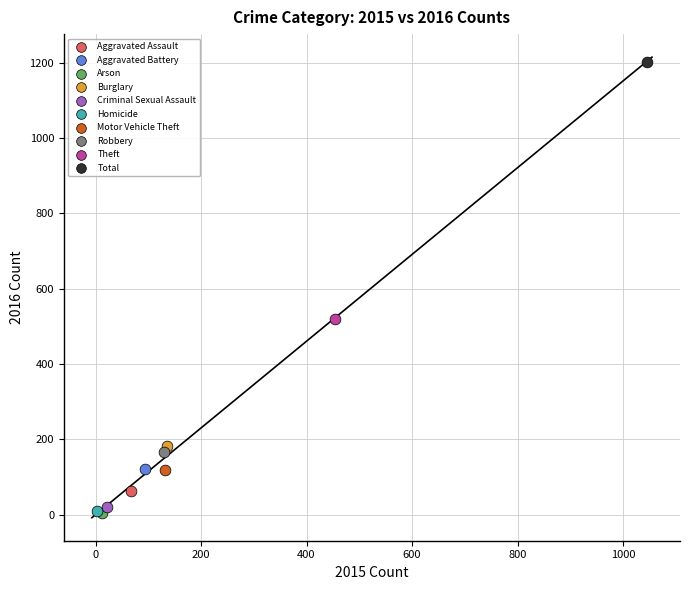

What are all the series names shown in the legend?

Aggravated Assault, Aggravated Battery, Arson, Burglary, Criminal Sexual Assault, Homicide, Motor Vehicle Theft, Robbery, Theft, Total